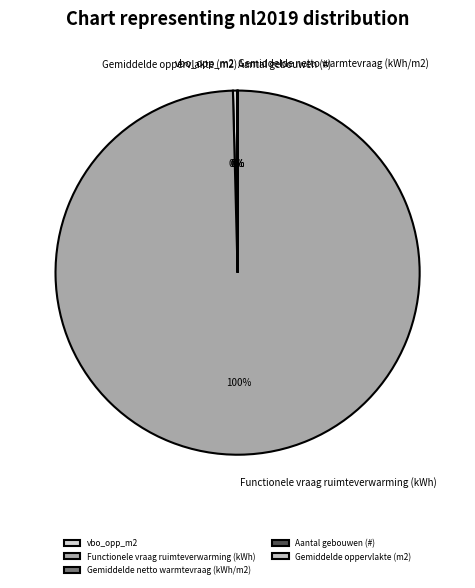

What is the largest slice in the pie chart?

Functionele vraag ruimteverwarming (kWh)